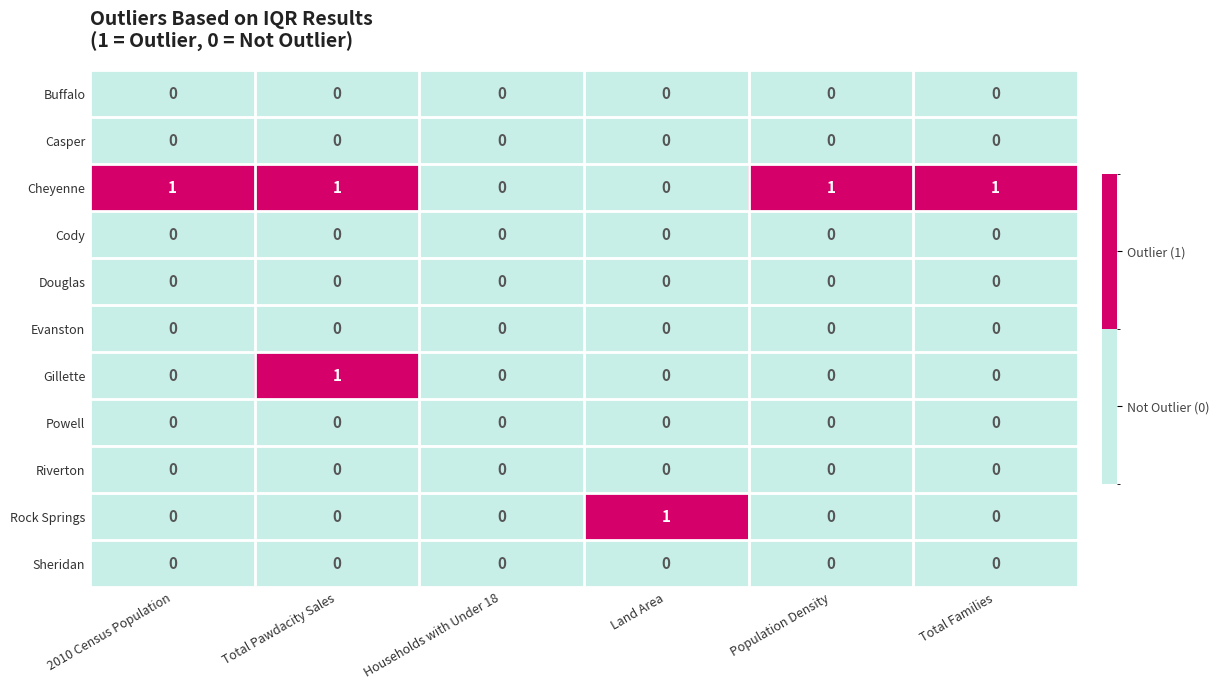

Count the Gillette values in the range 0 to 1.

6